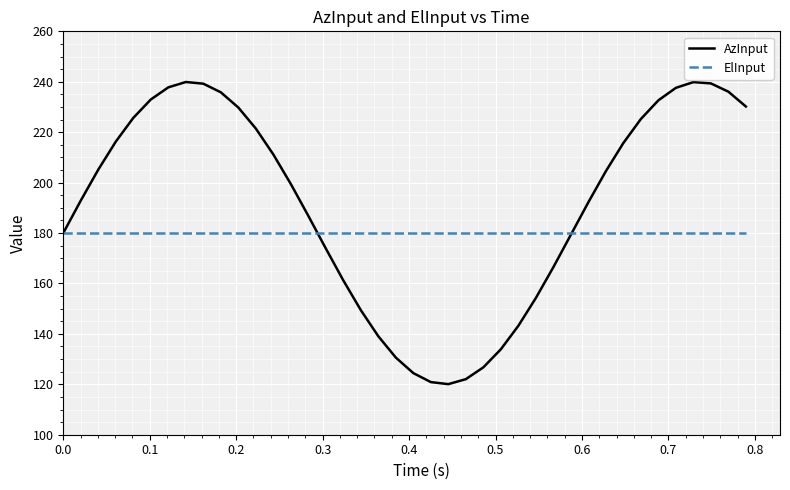

Which series has the largest range (max minus min)?

AzInput